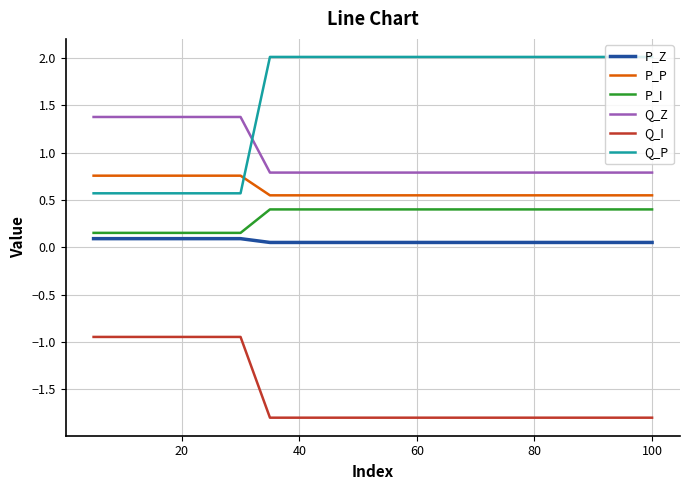

Is this an area chart (filled region under the line)?

No